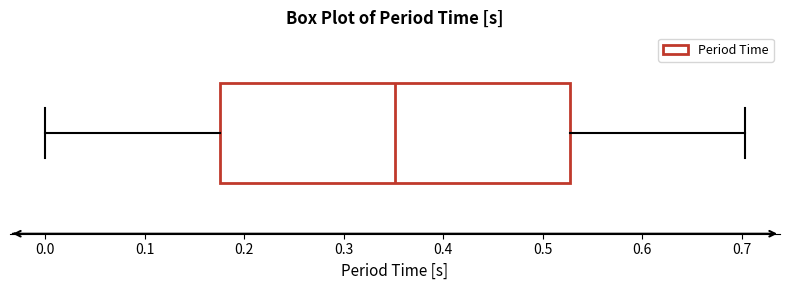

Where does the median line of the box sit on the x-axis? The values are not printed on the chart, so give them approximately, as read against the axis.

0.35